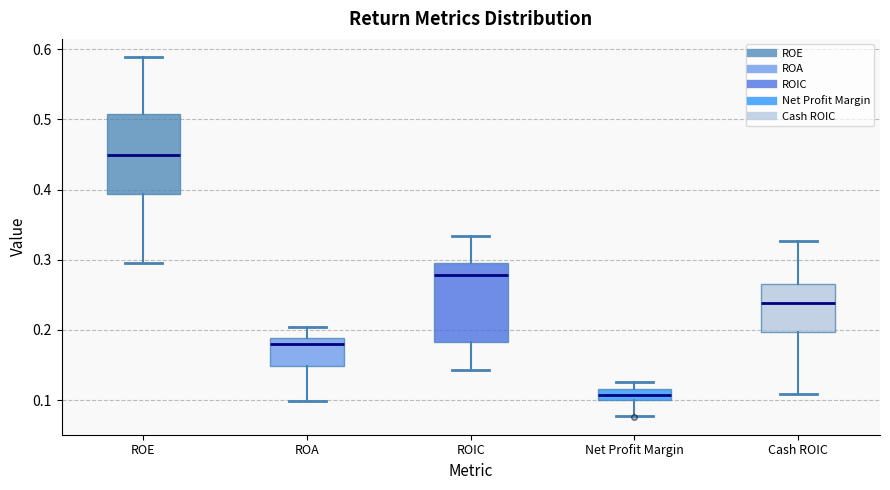

Which box has the lowest median line?

Net Profit Margin